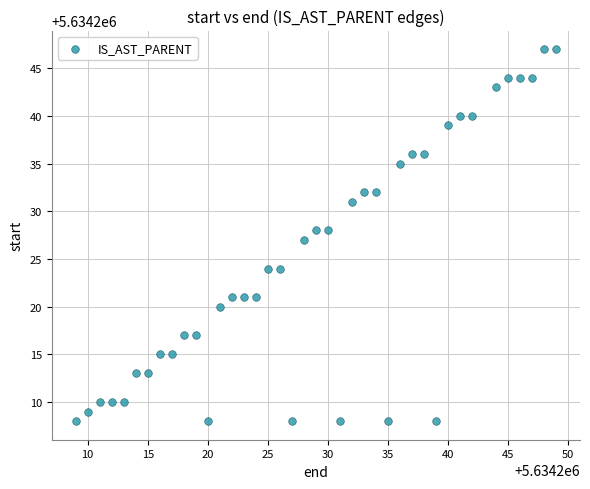

What is the range of X values (max minus min)?

40